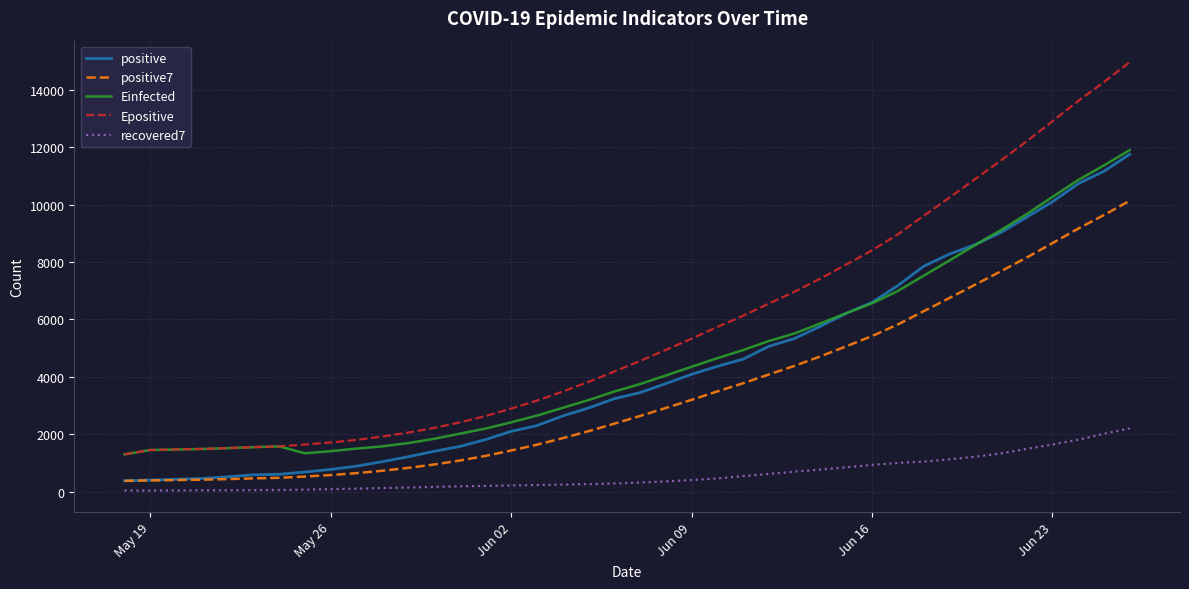

True or false: recovered7 and Epositive intersect in this chart.

False